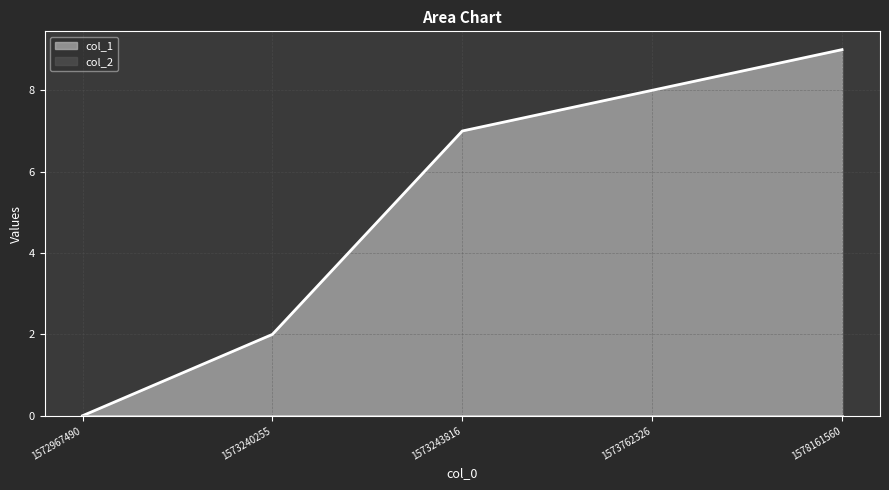

The value at 1578161560 is 5. True or false?

False